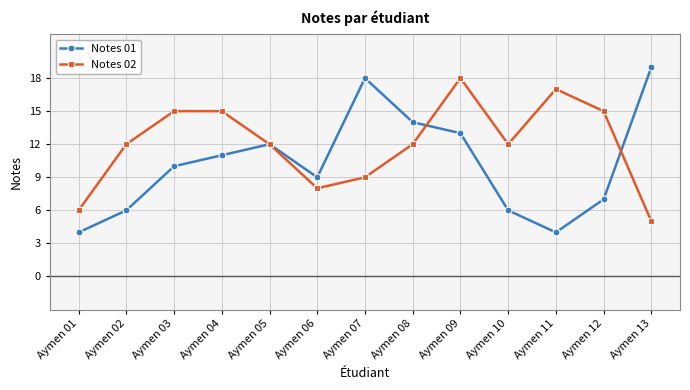

Reading left to right, what are all the values shown in this chart?

Notes 01: 4	6	10	11	12	9	18	14	13	6	4	7	19
Notes 02: 6	12	15	15	12	8	9	12	18	12	17	15	5